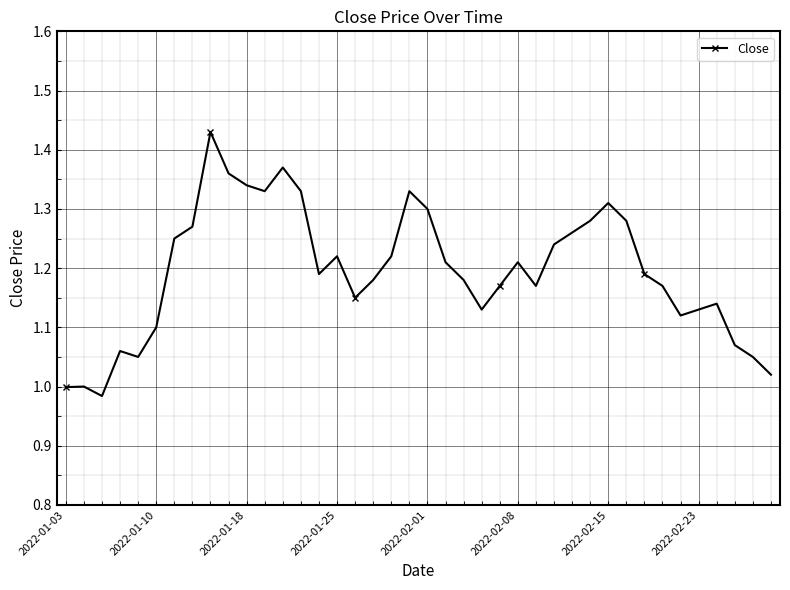

What is the sum of all values?

47.8